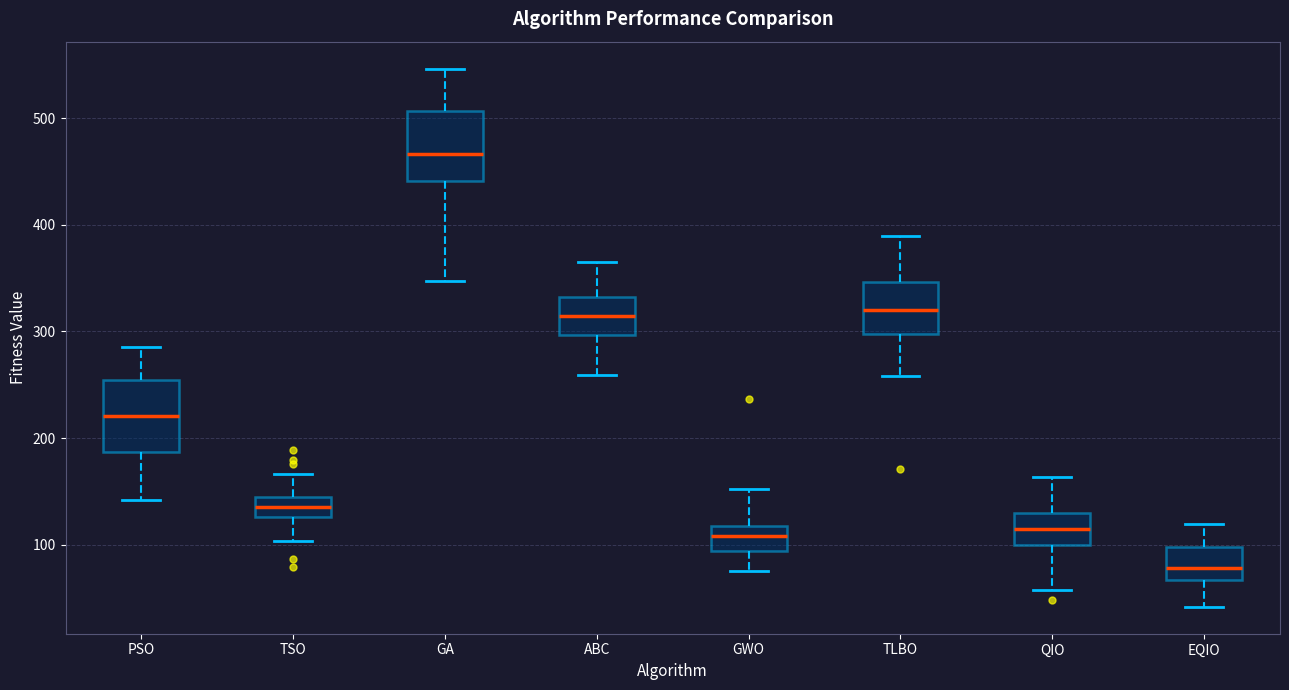

Which box has the lowest median line?

EQIO